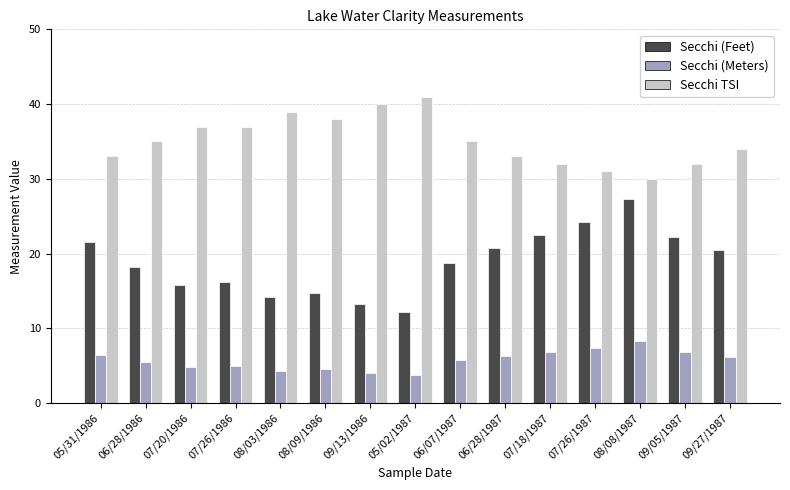

Which series has the largest total across all categories?

Secchi TSI